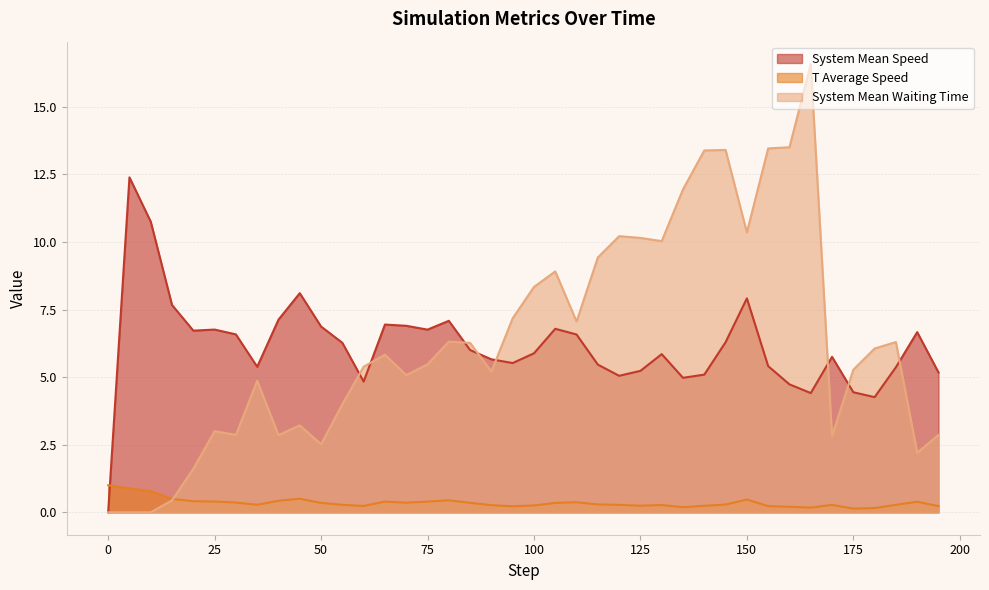

True or false: t_average_speed has a value of 0.4 at 65.

True